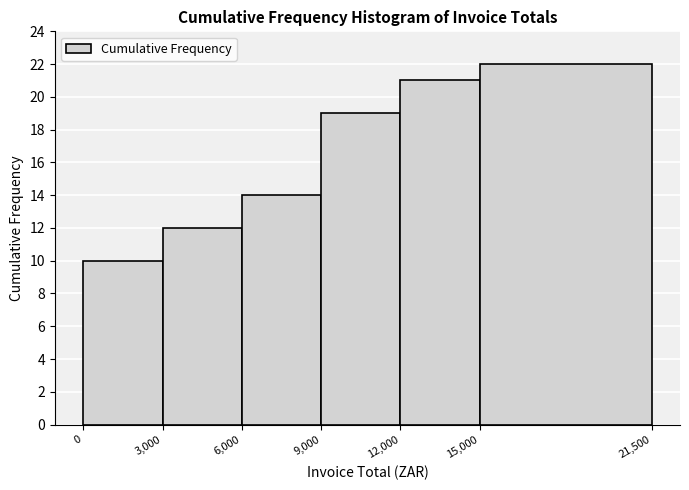

What is the height of the bar covering 6,000 to 9,000 on the x-axis? The values are not printed on the chart, so give them approximately, as read against the axis.

14